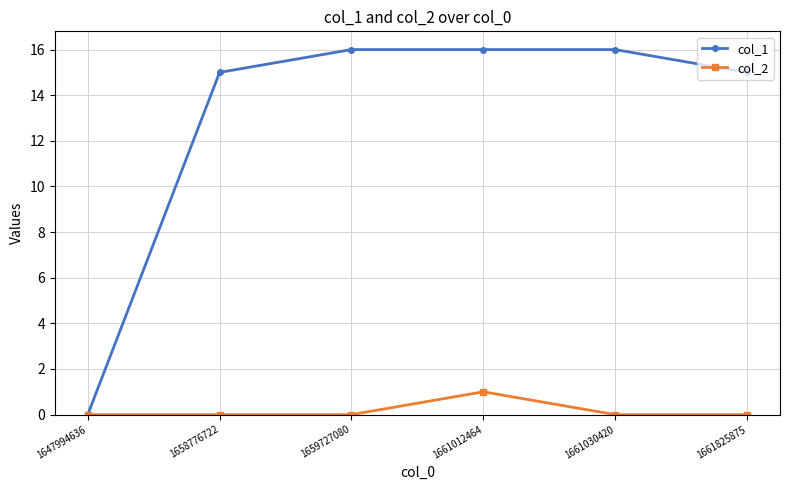

What is the total value across all series at 1661825875?

15